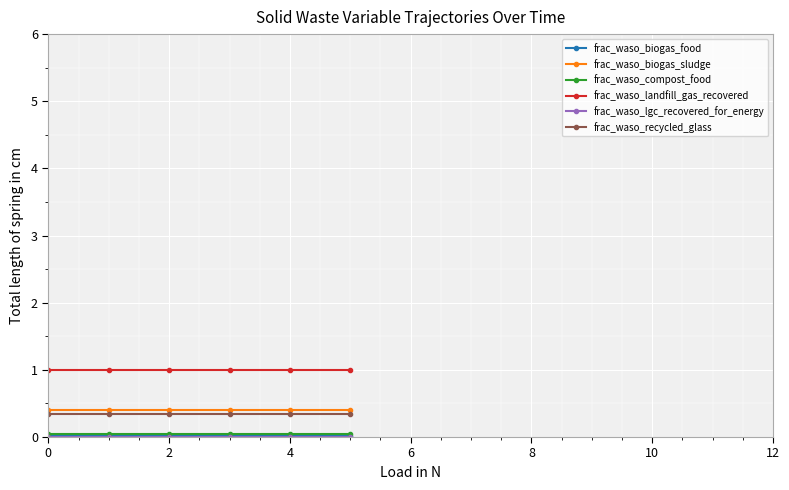

What is the value of the frac_waso_biogas_sludge point at the 4th from the left?

0.4